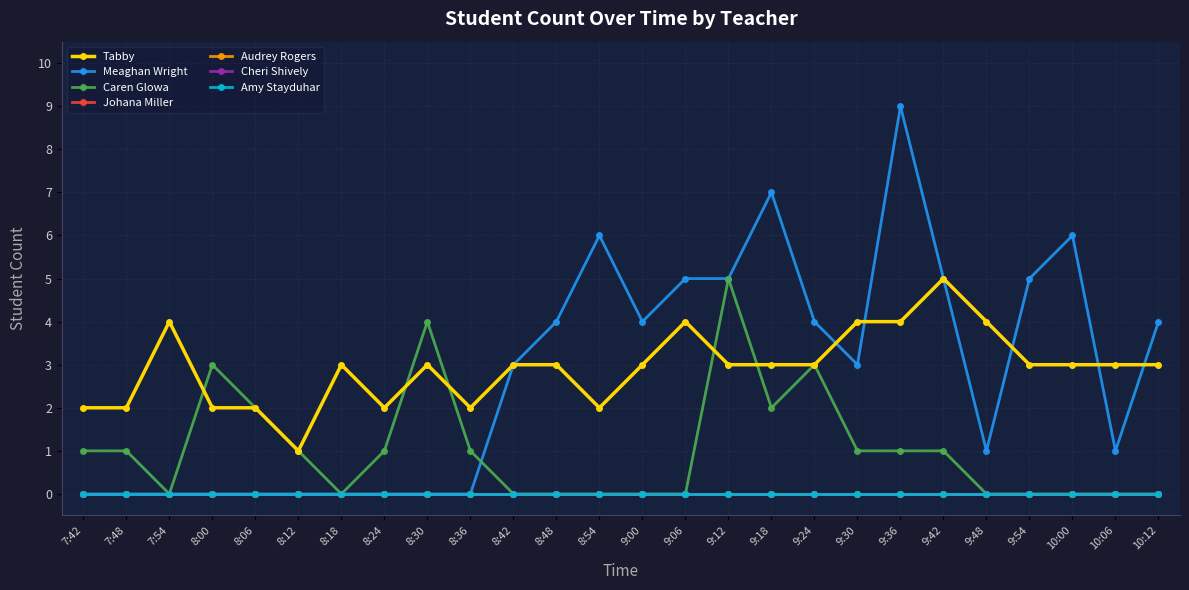

At which category does the chart reach its peak across all series?

9:36